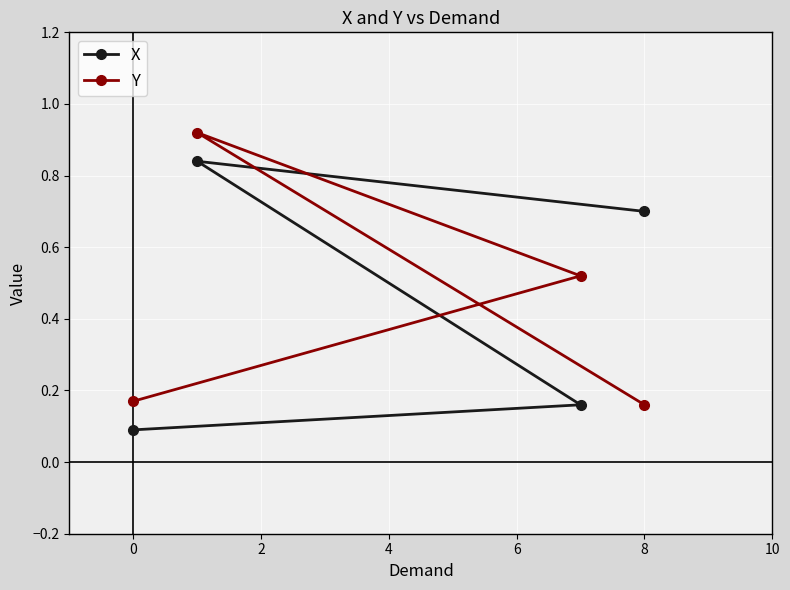

What is the difference between the X values at 0 and 8?

0.6